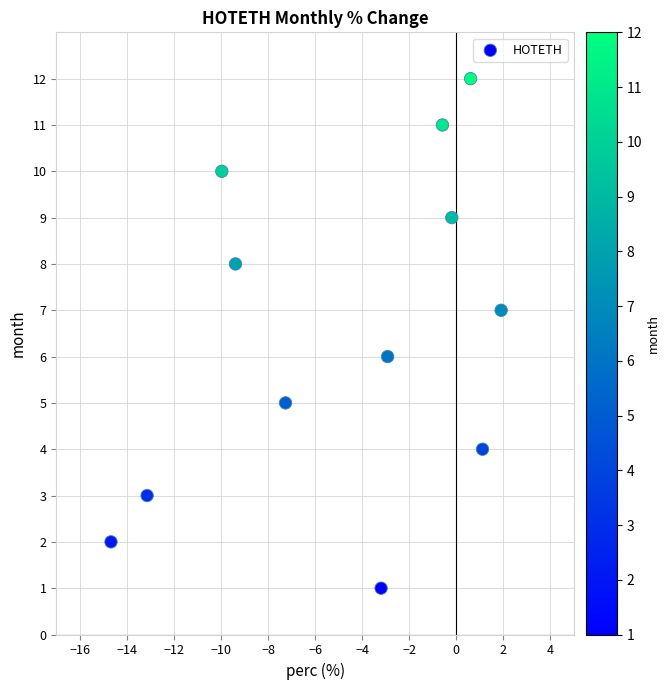

What is the range of Y values (max minus min)?

11